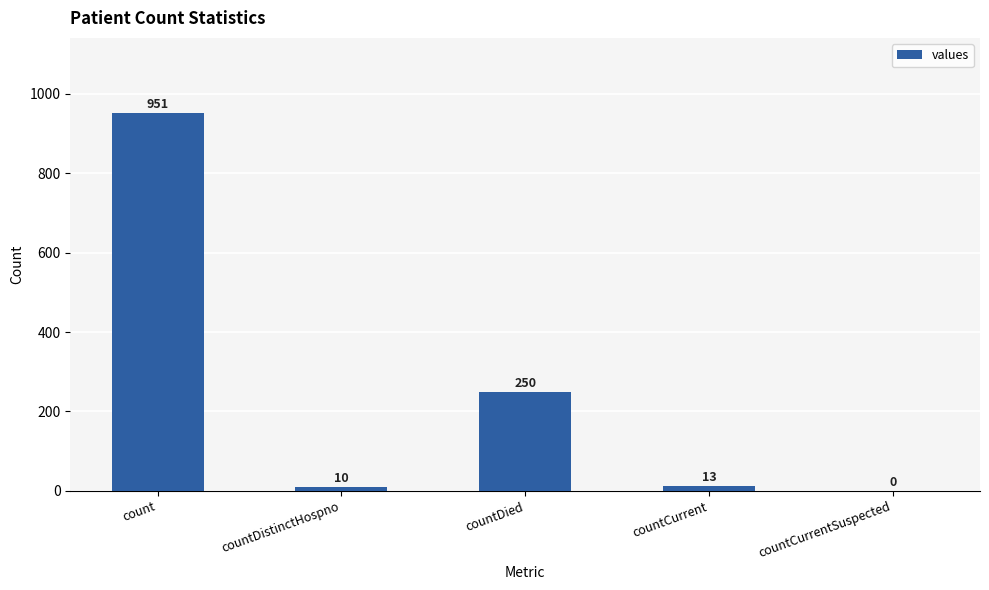

Are the bars horizontal?

No